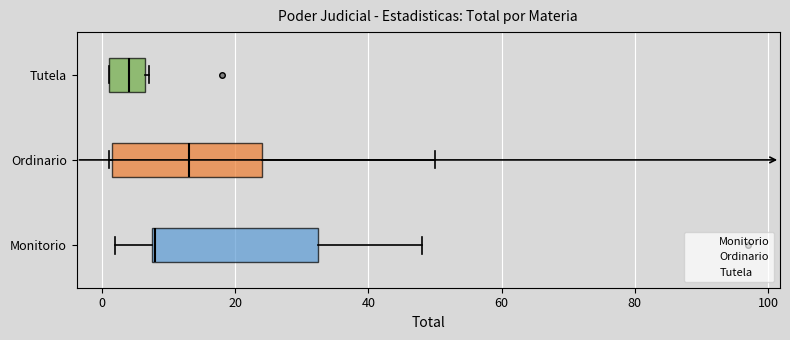

Which box's median line is the furthest to the right?

Ordinario